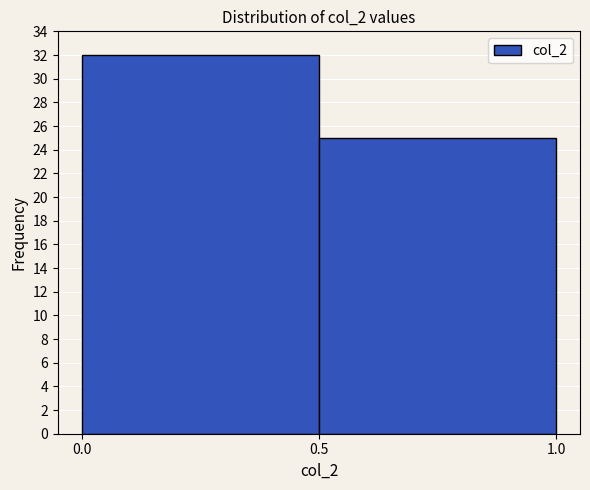

What is the height of the bar covering 0.0 to 0.5 on the x-axis? The values are not printed on the chart, so give them approximately, as read against the axis.

32